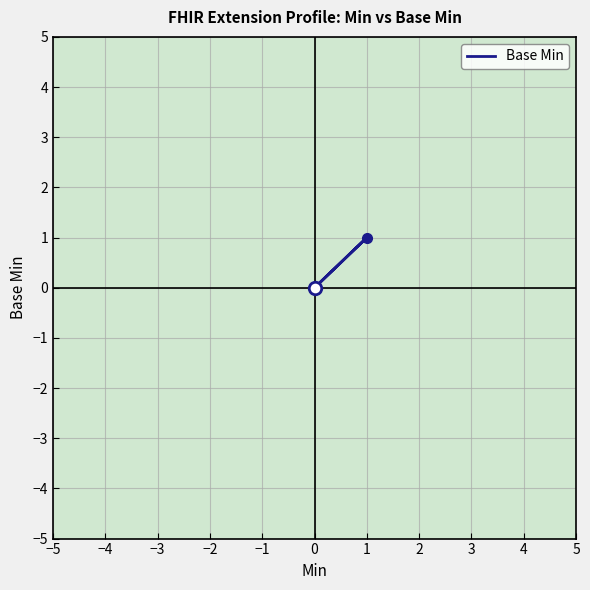

How many data points are above 0?

1